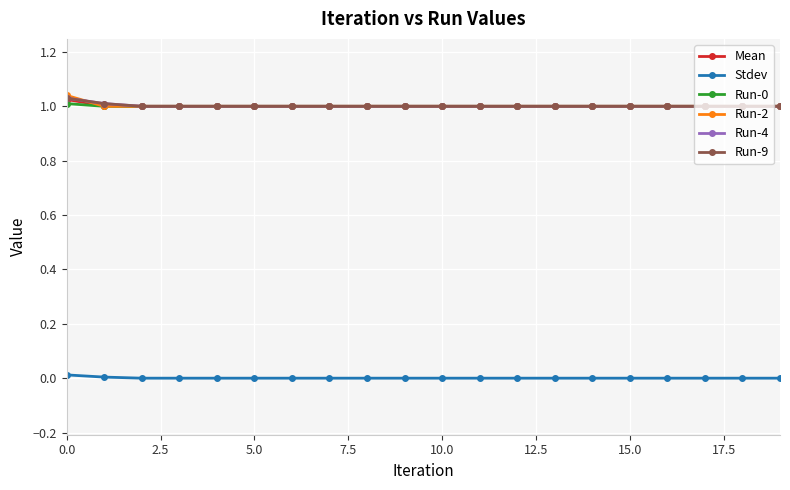

Does the chart have visible grid lines?

Yes